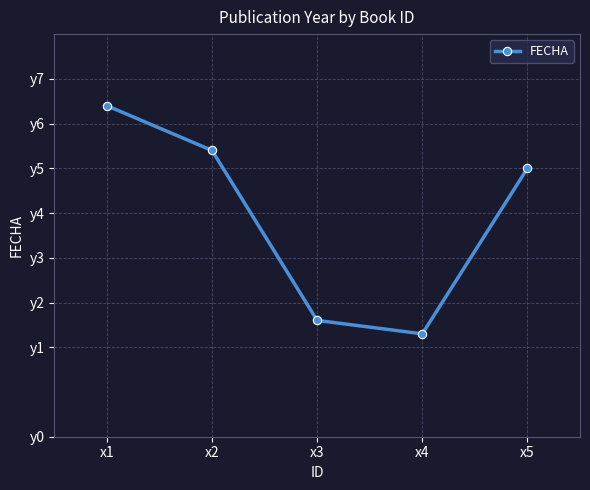

How many data points does each series have?

5